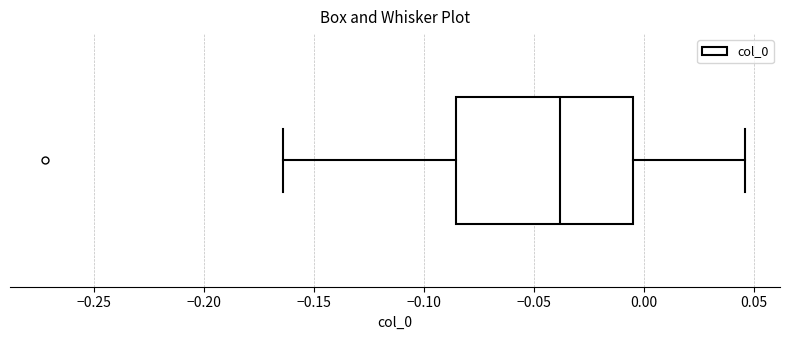

Where is the left edge of the box on the x-axis? The values are not printed on the chart, so give them approximately, as read against the axis.

-0.085